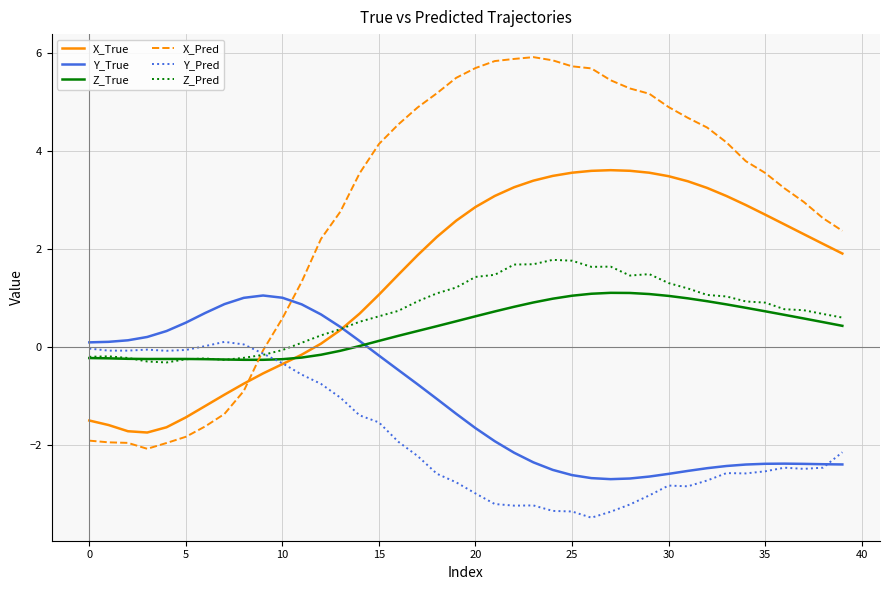

Which series has the largest total across all categories?

X_Pred